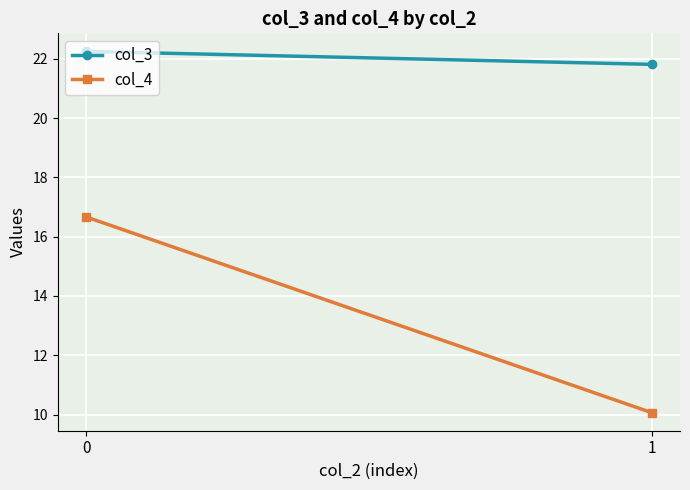

What is the difference between the col_4 values at 0 and 1?

6.6